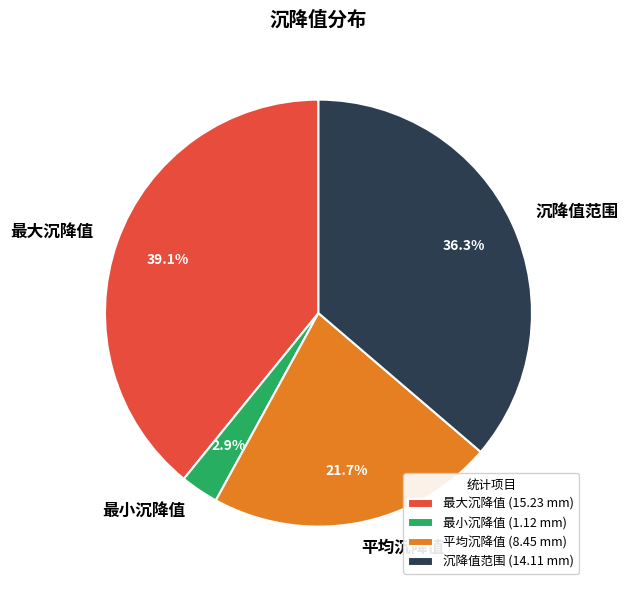

Between 沉降值范围 and 最大沉降值, which is larger?

最大沉降值